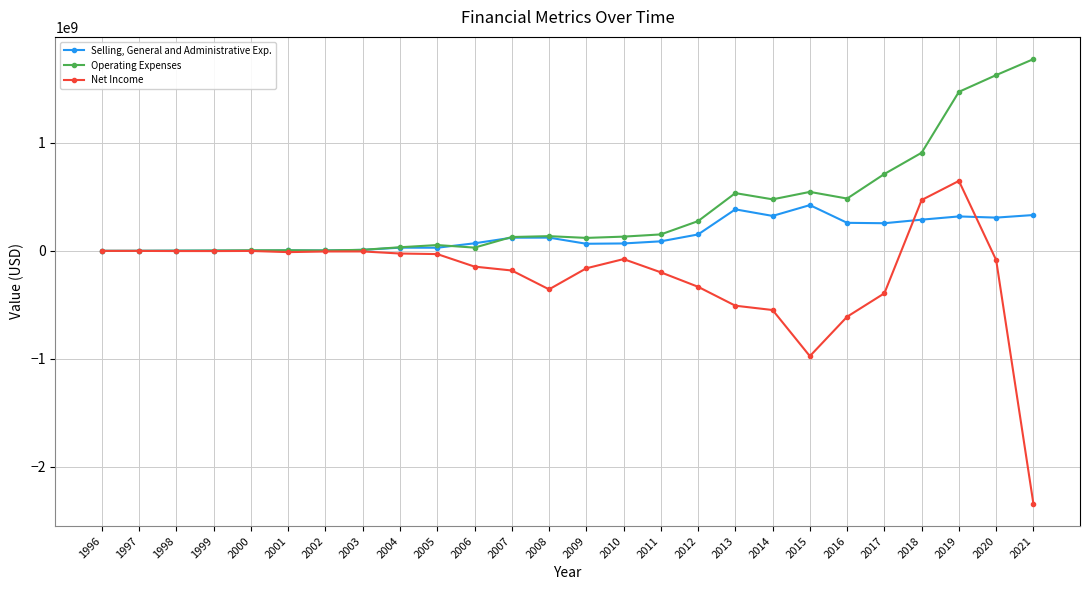

What is the sum of all Selling, General and Administrative Exp. values?

3667413921